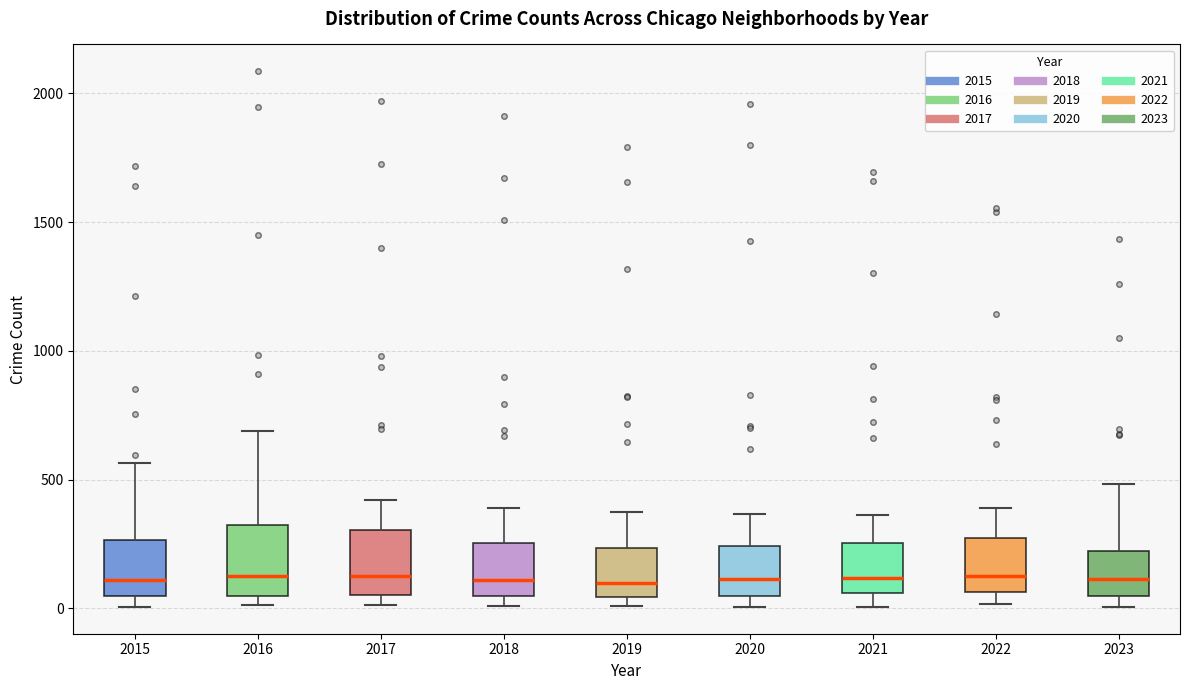

Reading left to right, read every box against the y-axis: the position of its median line, the range the box covers, and the ends of its whiskers. The values are not printed on the chart, so give them approximately, as read against the axis.

2015: median 100, box 50 to 250, whiskers 0 to 550
2016: median 150, box 50 to 300, whiskers 0 to 700
2017: median 100, box 50 to 300, whiskers 0 to 400
2018: median 100, box 50 to 250, whiskers 0 to 400
2019: median 100, box 50 to 250, whiskers 0 to 400
2020: median 100, box 50 to 250, whiskers 0 to 350
2021: median 100, box 50 to 250, whiskers 0 to 350
2022: median 100, box 50 to 250, whiskers 0 to 400
2023: median 100, box 50 to 200, whiskers 0 to 500